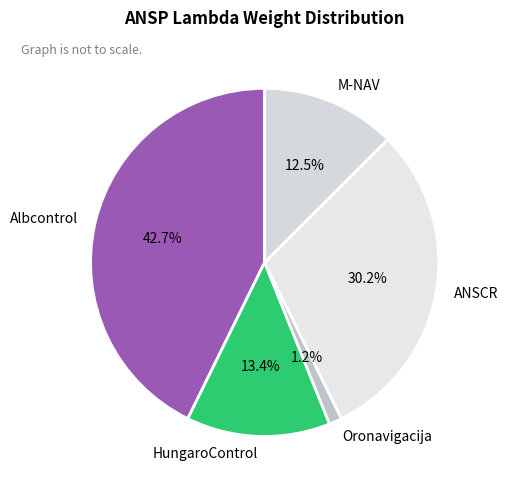

Does M-NAV represent more than half of the total?

No